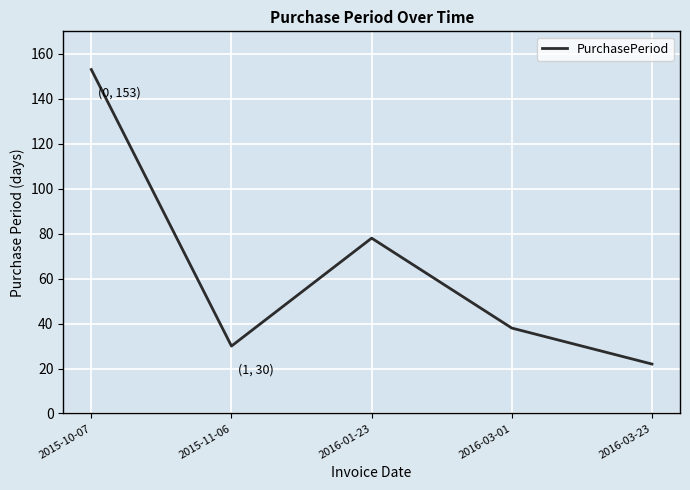

At which label does the data first exceed 38?

2015-10-07